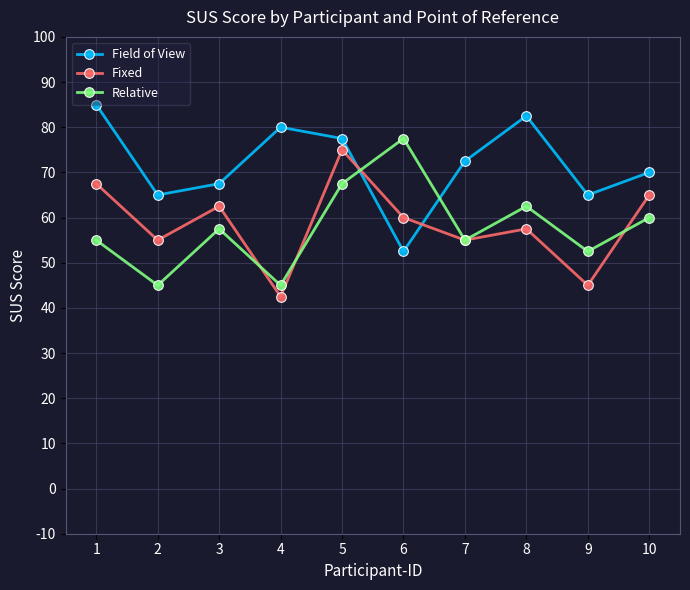

Reading left to right, what are all the values shown in this chart?

Field of View: 1=85.0	2=65.0	3=67.5	4=80.0	5=77.5	6=52.5	7=72.5	8=82.5	9=65.0	10=70.0
Fixed: 1=67.5	2=55.0	3=62.5	4=42.5	5=75.0	6=60.0	7=55.0	8=57.5	9=45.0	10=65.0
Relative: 1=55.0	2=45.0	3=57.5	4=45.0	5=67.5	6=77.5	7=55.0	8=62.5	9=52.5	10=60.0